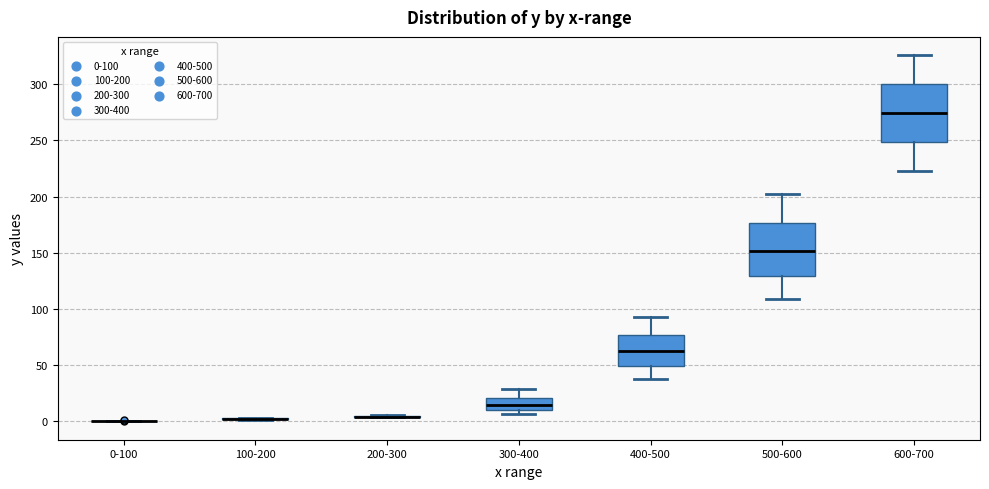

Reading left to right, read every box against the y-axis: the position of its median line, the range the box covers, and the ends of its whiskers. The values are not printed on the chart, so give them approximately, as read against the axis.

0-100: box collapsed to a line at 0, whiskers 0 to 0
100-200: box collapsed to a line at 0, whiskers 0 to 5
200-300: box collapsed to a line at 5, whiskers 5 to 5
300-400: median 15, box 10 to 20, whiskers 5 to 30
400-500: median 60, box 50 to 75, whiskers 35 to 95
500-600: median 150, box 130 to 175, whiskers 110 to 200
600-700: median 275, box 250 to 300, whiskers 225 to 325